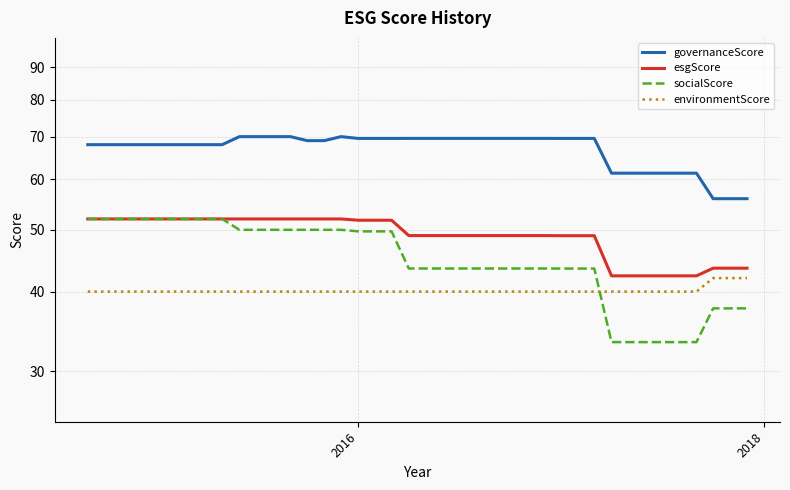

Which series has the largest total across all categories?

governanceScore